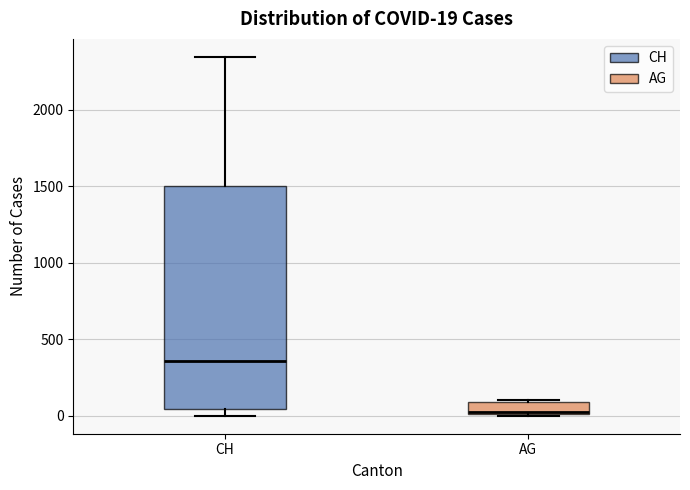

Which box has the lowest median line?

AG